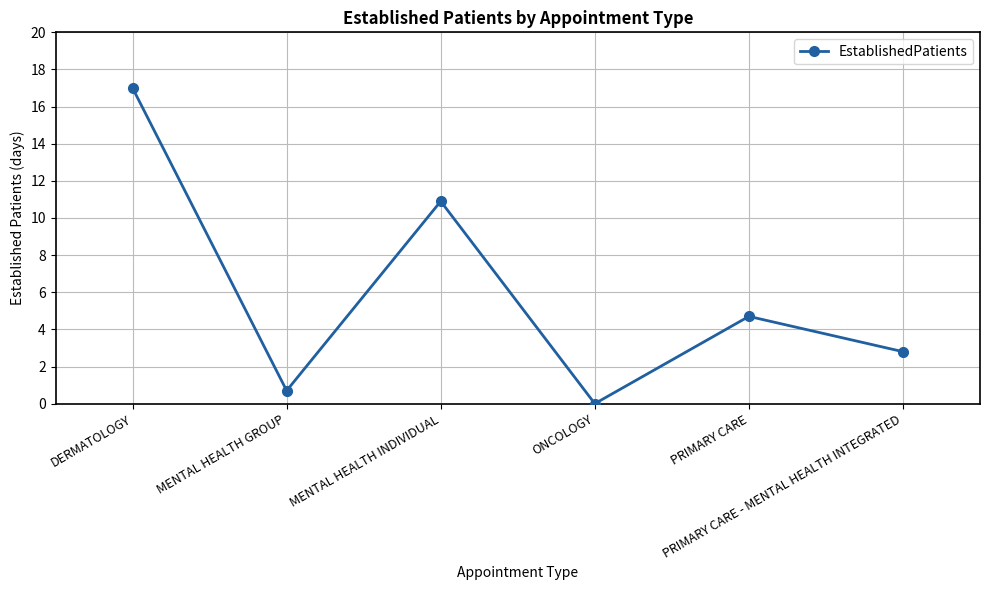

What is the sum of the values at DERMATOLOGY and PRIMARY CARE - MENTAL HEALTH INTEGRATED?

19.8